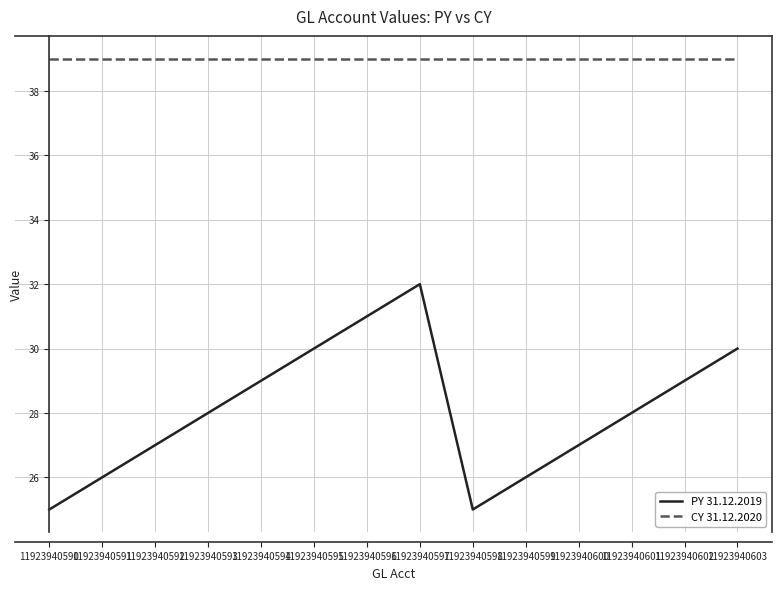

Which series has the widest spread of values?

PY 31.12.2019